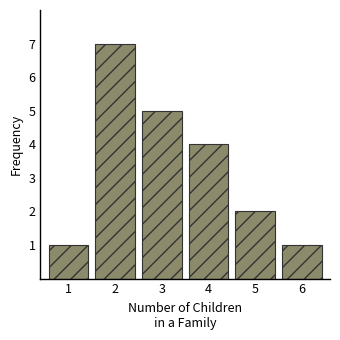

Reading left to right, extract all data points from this chart.

1	7	5	4	2	1